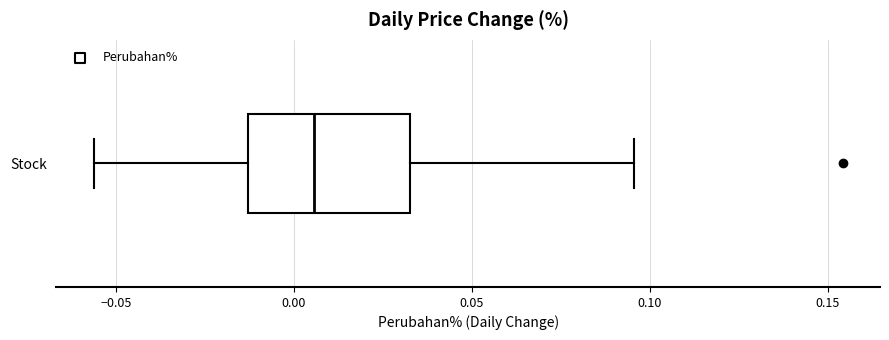

Where does the right whisker of the box for Stock end on the x-axis? The values are not printed on the chart, so give them approximately, as read against the axis.

0.095